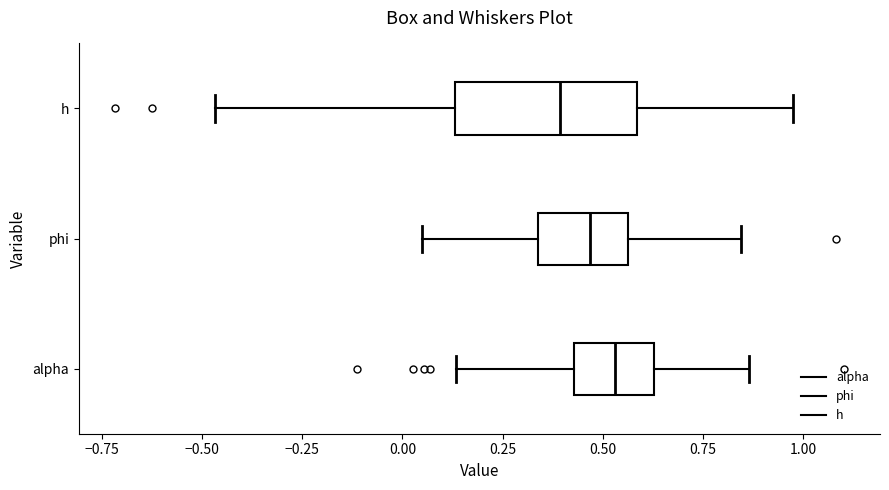

Reading bottom to top, read every box against the x-axis: the position of its median line, the range the box covers, and the ends of its whiskers. The values are not printed on the chart, so give them approximately, as read against the axis.

alpha: median 0.55, box 0.45 to 0.65, whiskers 0.15 to 0.85
phi: median 0.45, box 0.35 to 0.55, whiskers 0.05 to 0.85
h: median 0.40, box 0.15 to 0.60, whiskers -0.45 to 1.00